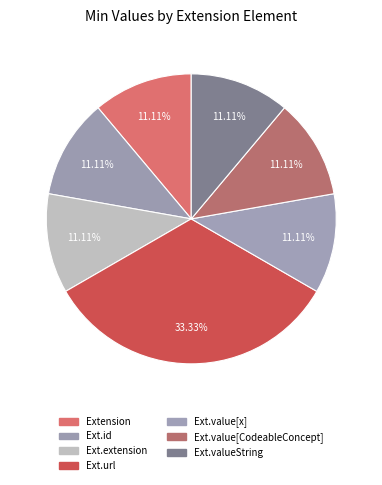

Which category has the biggest portion of the pie?

Extension.url